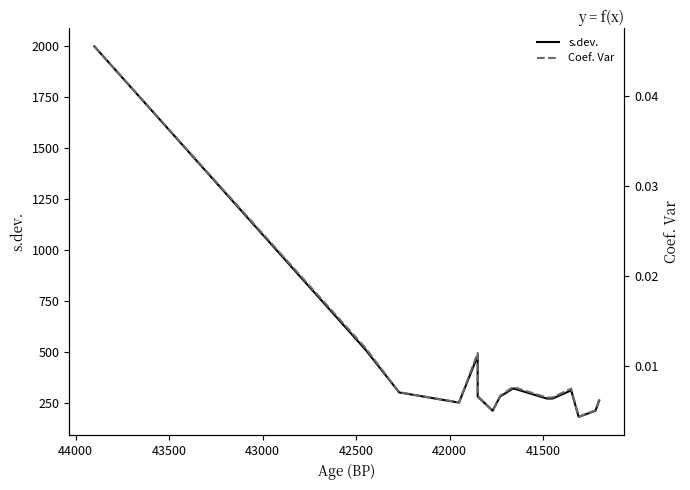

What are all the series names shown in the legend?

s.dev., Coef. Var